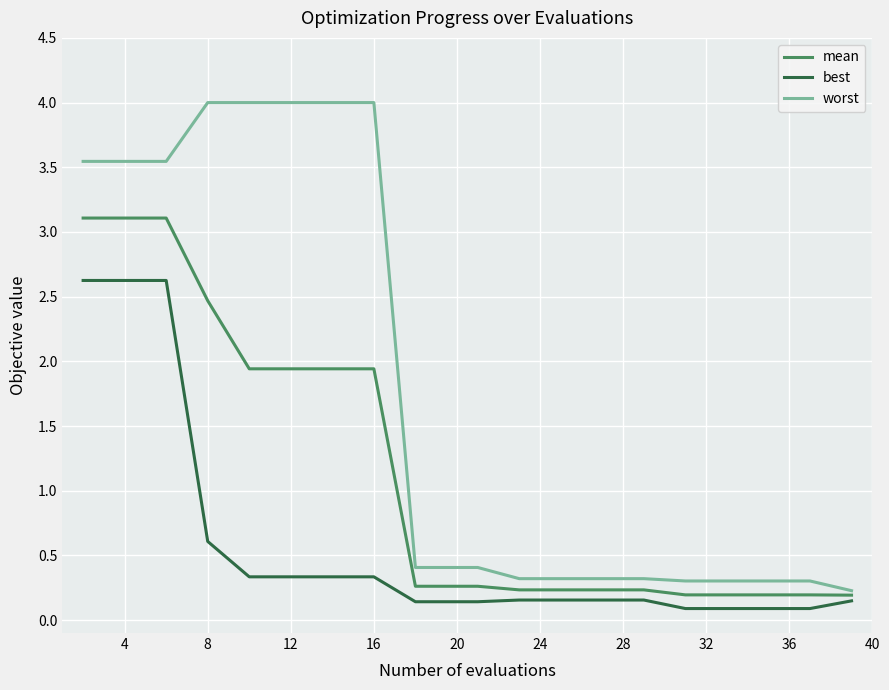

At how many categories does at least one series exceed 2?

8